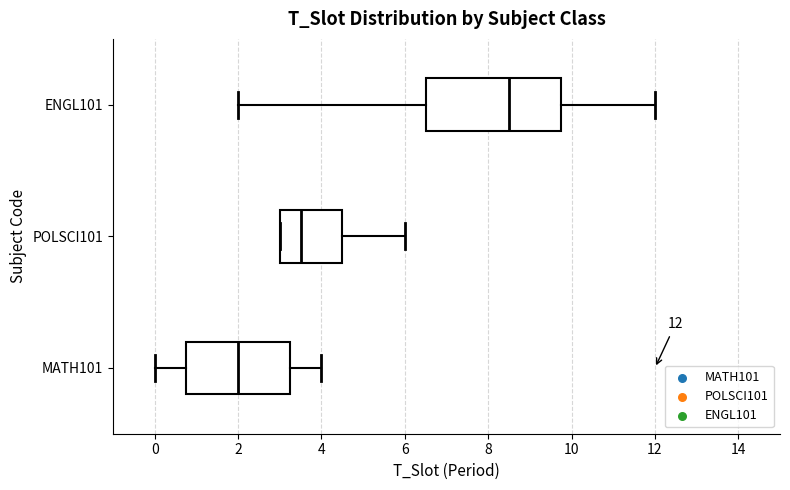

Comparing the boxes themselves (not the whiskers), which one is the widest?

ENGL101